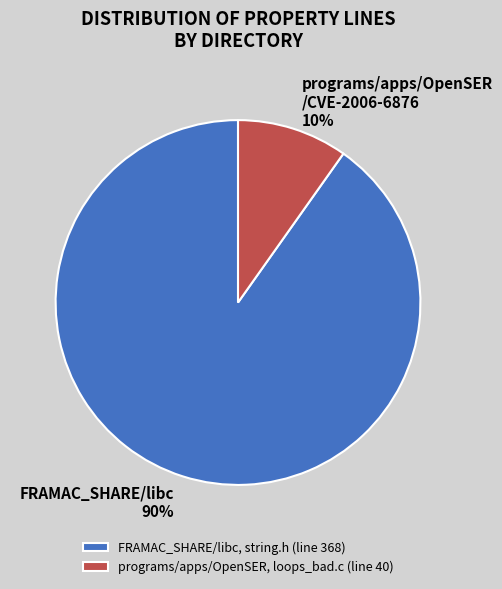

To the nearest percent, what is the difference between the largest and smallest slice percentages?

80%